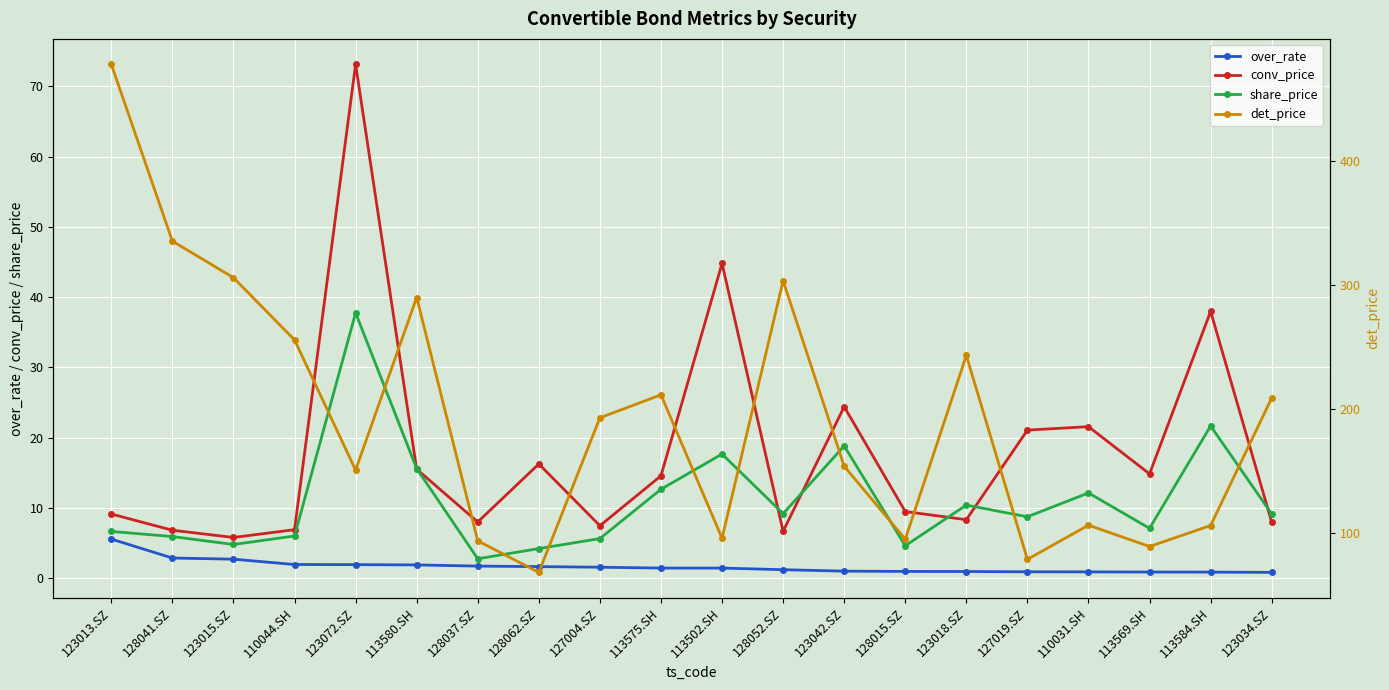

What is the sum of the conv_price values at 127004.SZ and 128041.SZ?

14.3